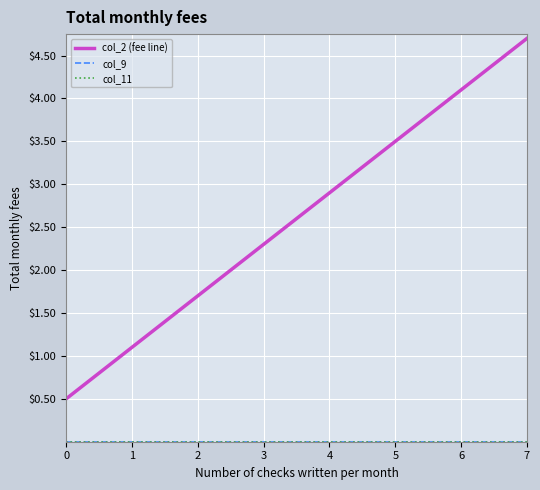

True or false: col_2 (fee line) and col_9 cross at least once.

False